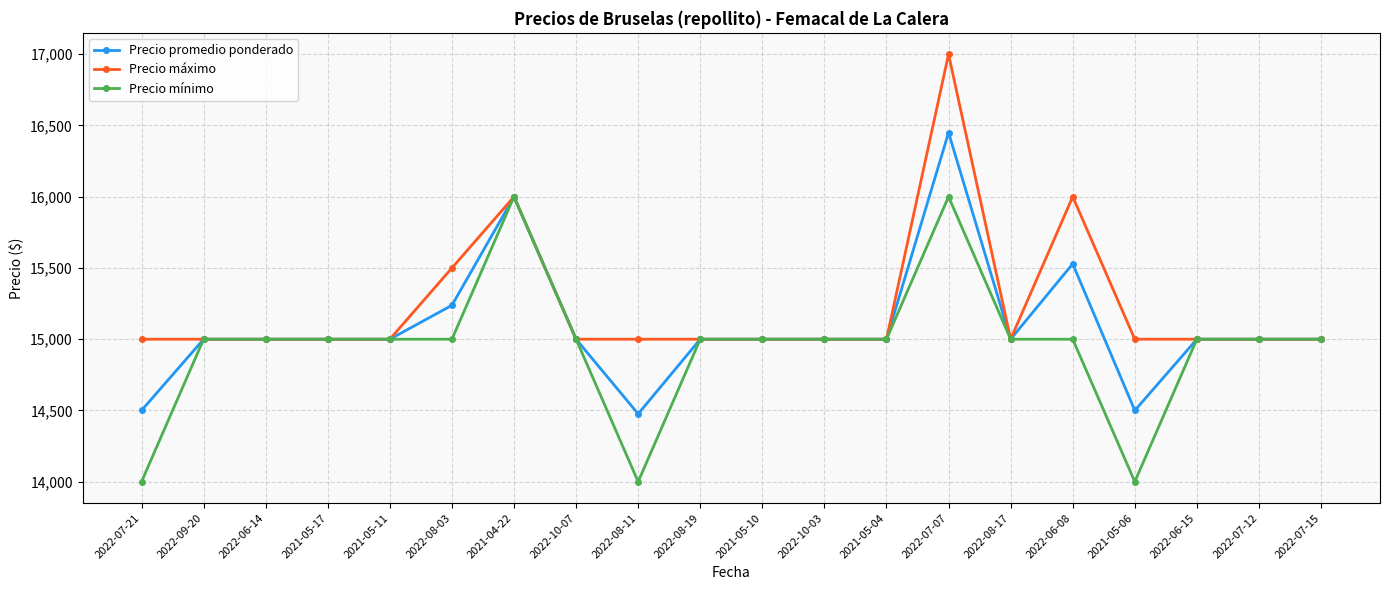

What position from the left is 2021-05-04?

13